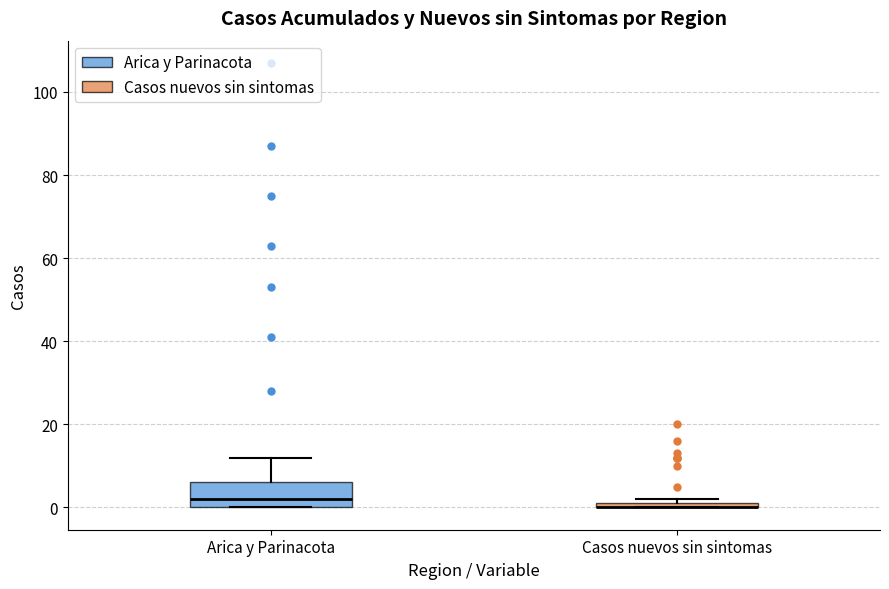

Where does the upper whisker of the box for Arica y Parinacota end on the y-axis? The values are not printed on the chart, so give them approximately, as read against the axis.

12